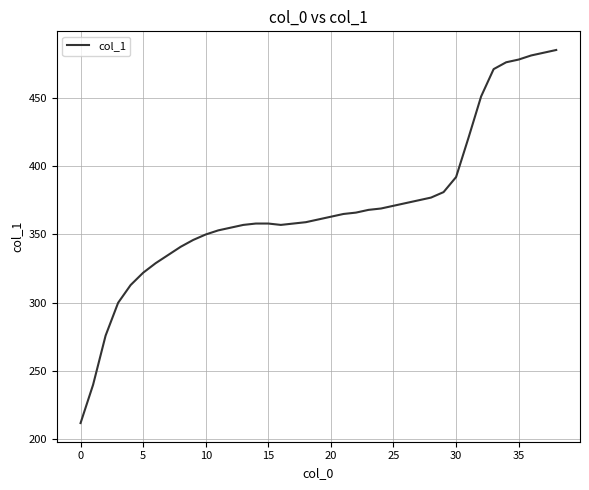

What is the greatest value displayed?

485